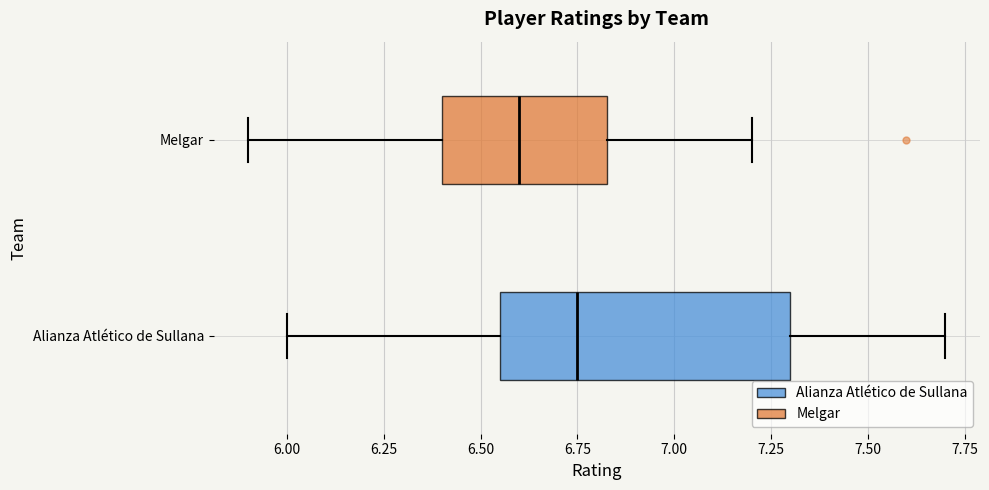

Reading bottom to top, read every box against the x-axis: the position of its median line, the range the box covers, and the ends of its whiskers. The values are not printed on the chart, so give them approximately, as read against the axis.

Alianza Atlético de Sullana: median 6.75, box 6.55 to 7.30, whiskers 6.00 to 7.70
Melgar: median 6.60, box 6.40 to 6.85, whiskers 5.90 to 7.20